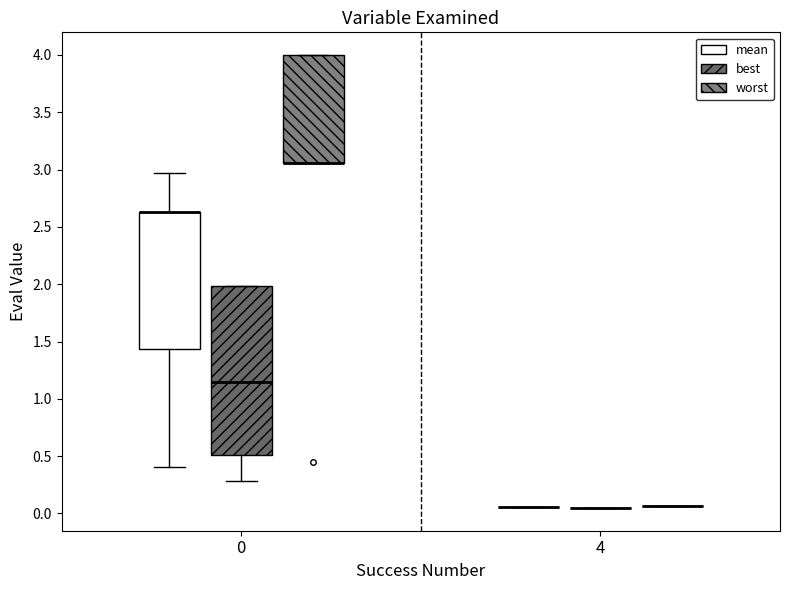

Comparing the boxes themselves (not the whiskers), which one is the tallest?

0 (best)